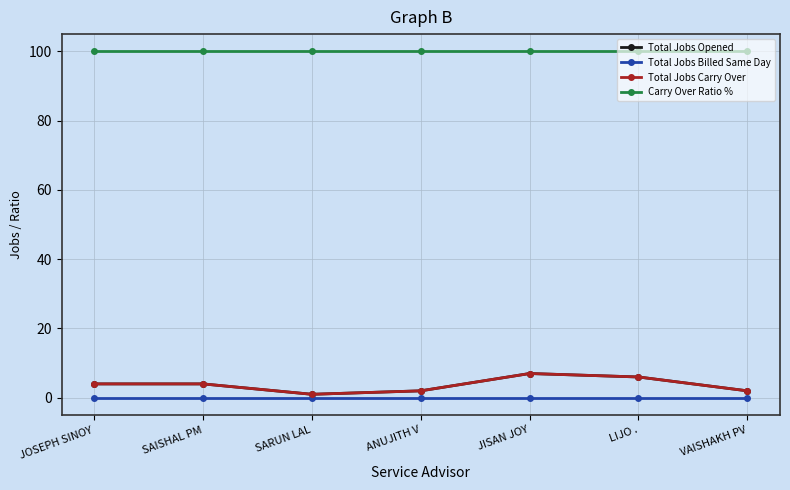

What is the label of the 1st point from the left?

JOSEPH SINOY